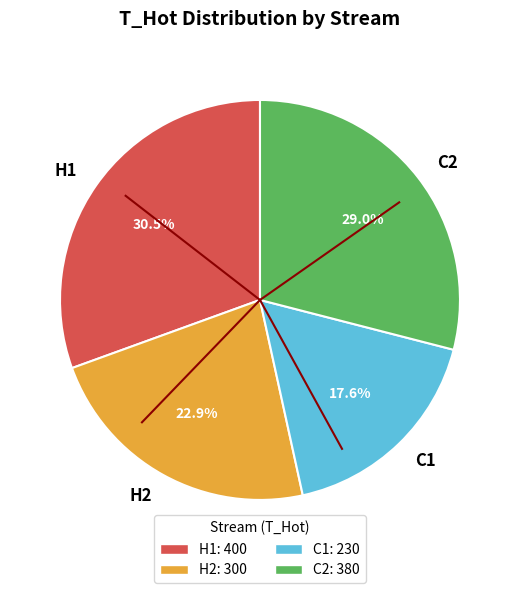

To the nearest percent, what portion does H2 represent?

23%